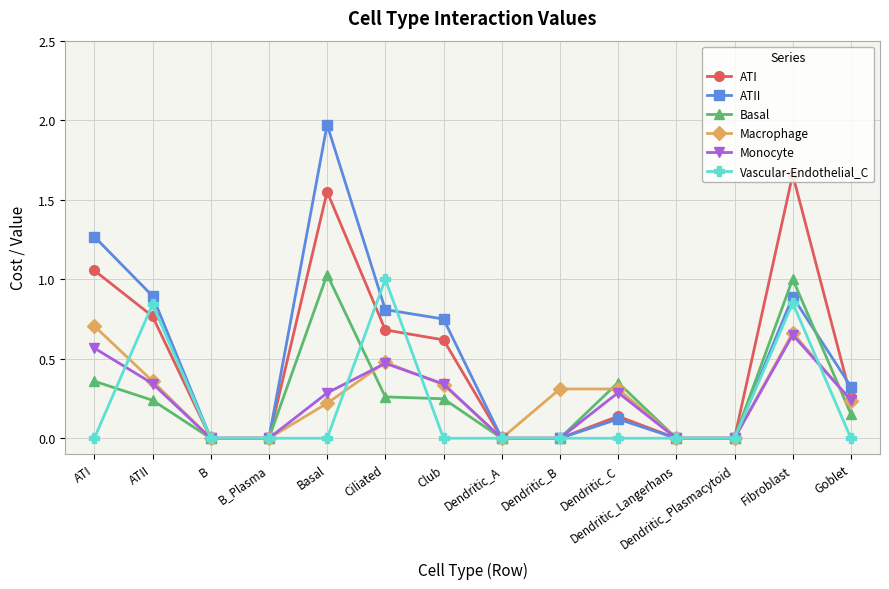

Is this an area chart (filled region under the line)?

No